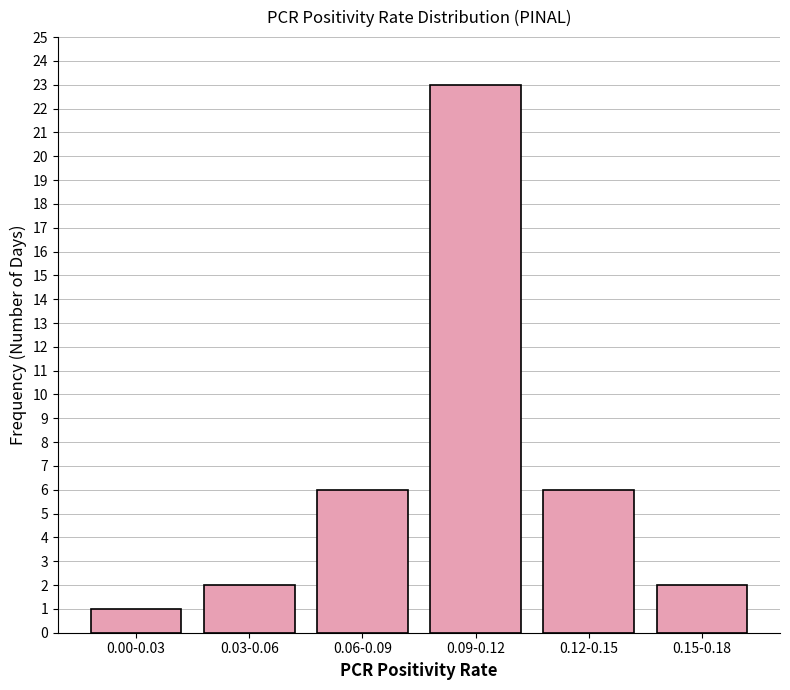

Reading left to right, list all the values displayed in this chart.

1	2	6	23	6	2